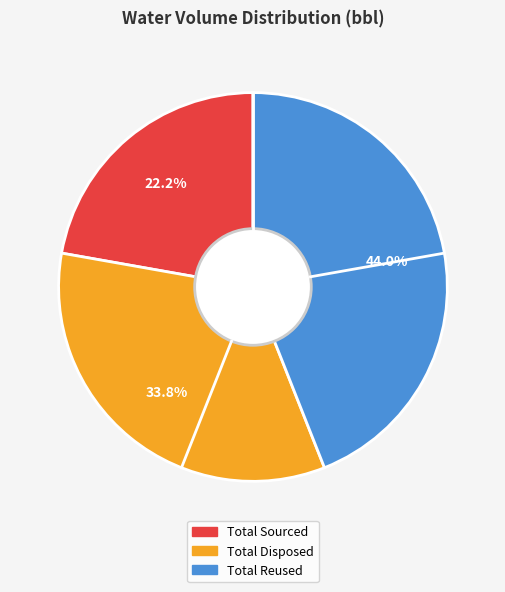

To the nearest percent, what is the average slice percentage?

33%